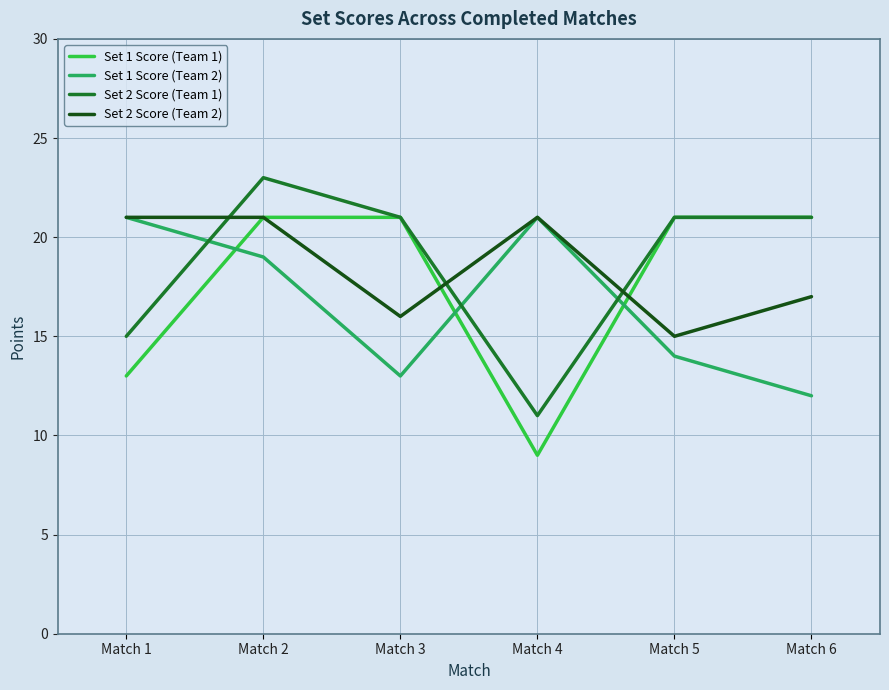

What is the difference between the highest and lowest values at Match 4?

12